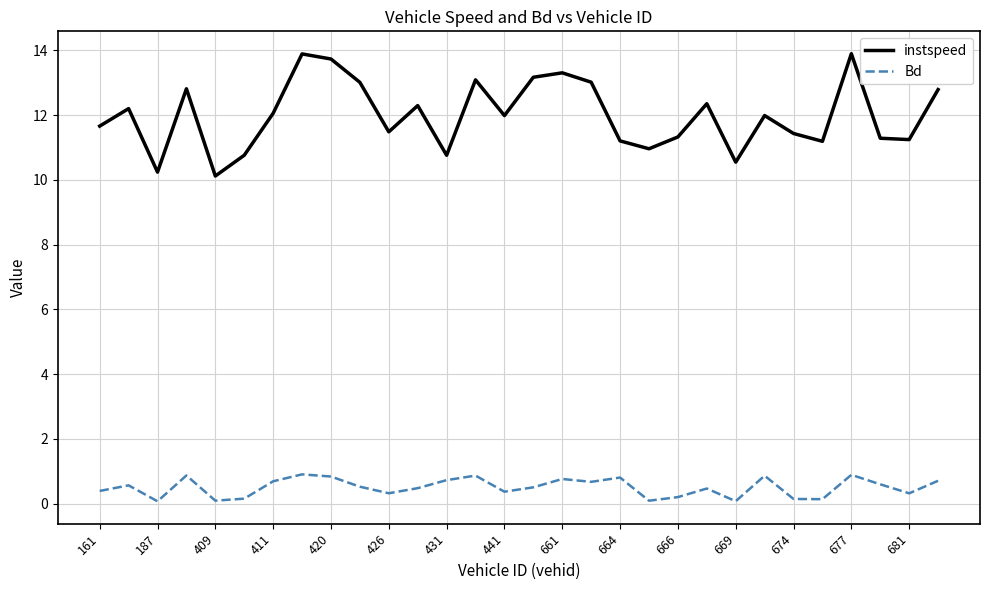

What is the maximum value shown in the chart?

13.9